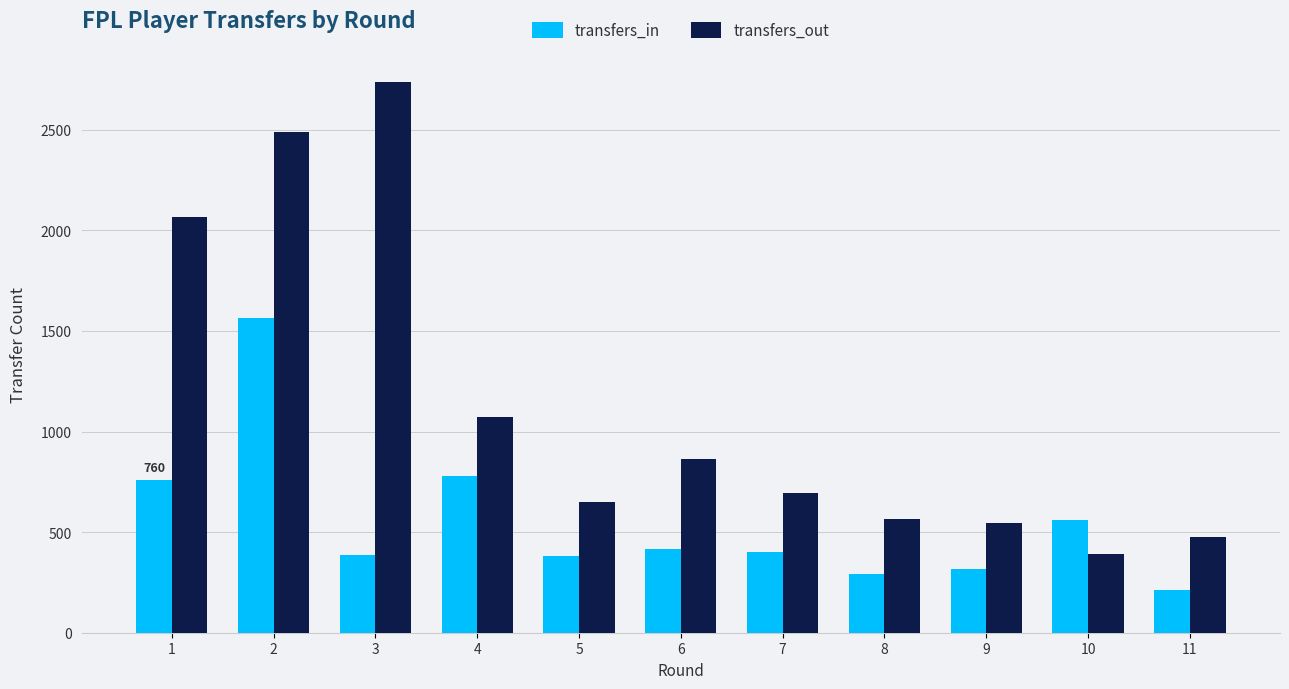

What is the value of the transfers_out bar at the 4th from the left?

1072